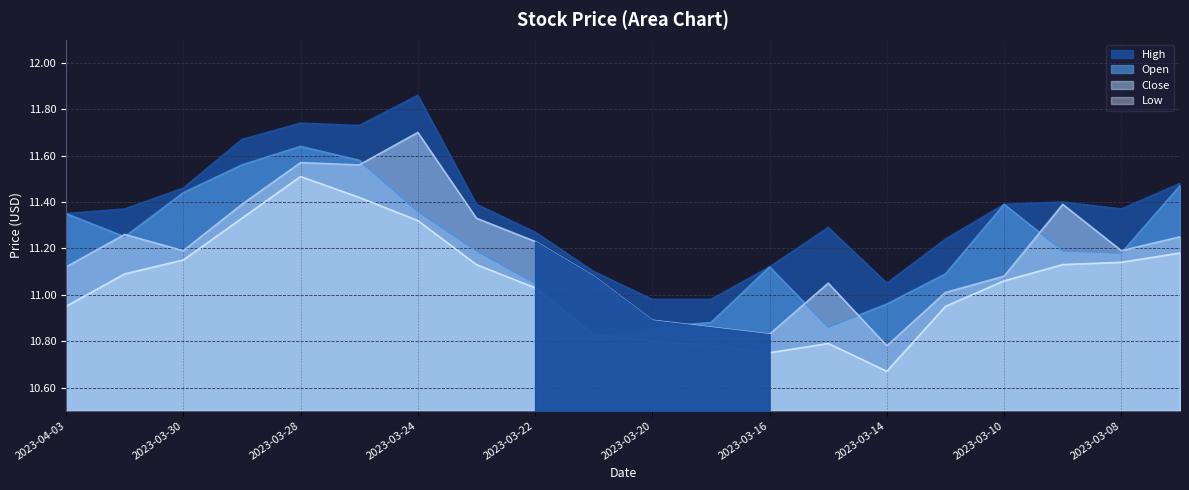

True or false: open has more than 1 interior local peaks.

True